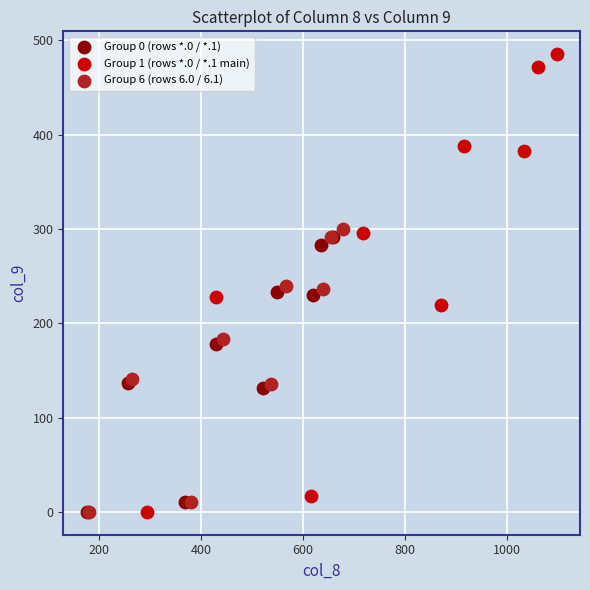

Which series has the widest spread of Y values?

Group 1 (rows *.0 / *.1 main)